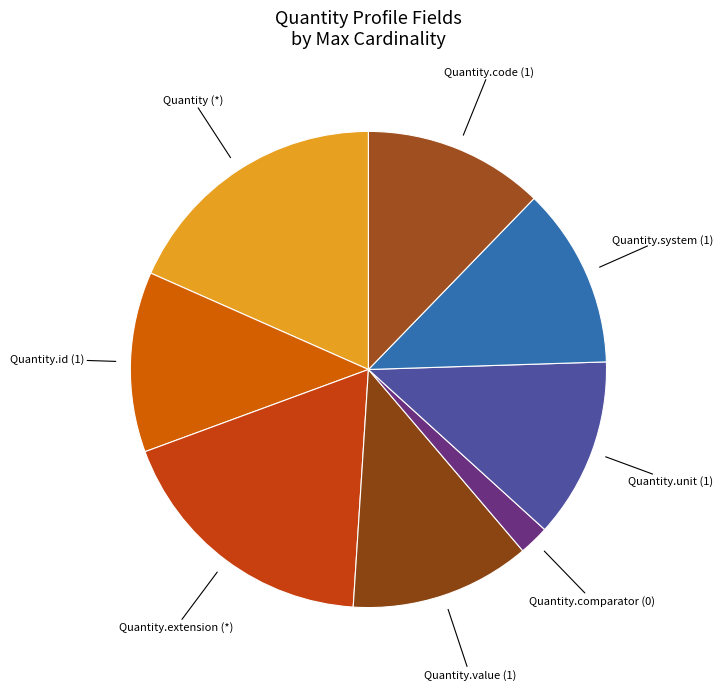

Which has a higher value, Quantity.value (1) or Quantity (*)?

Quantity (*)